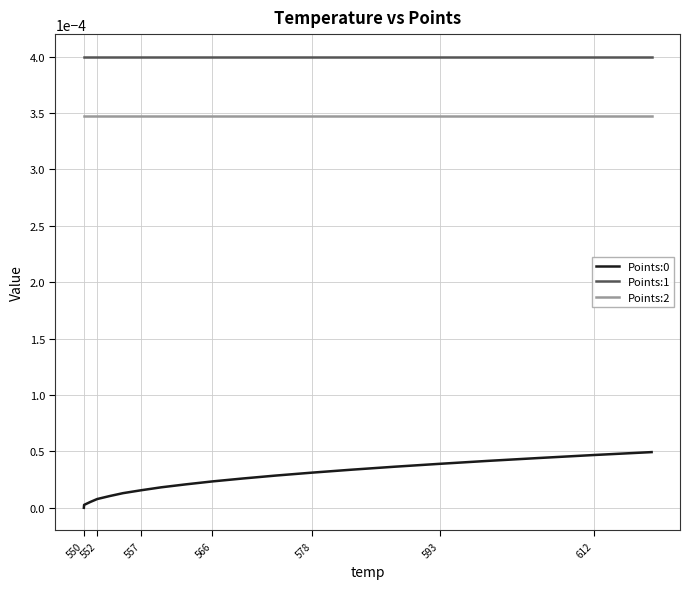

At how many categories does at least one series exceed 0?

20